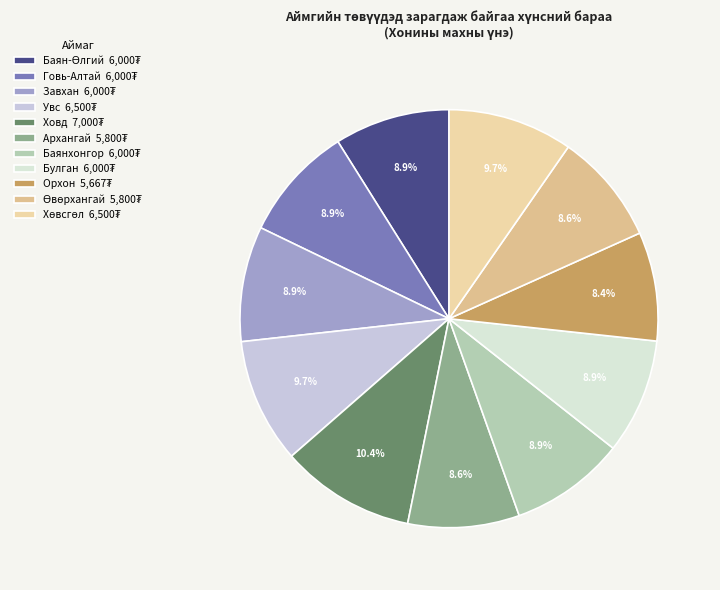

Is it true that Ховд is 10% of the pie?

True